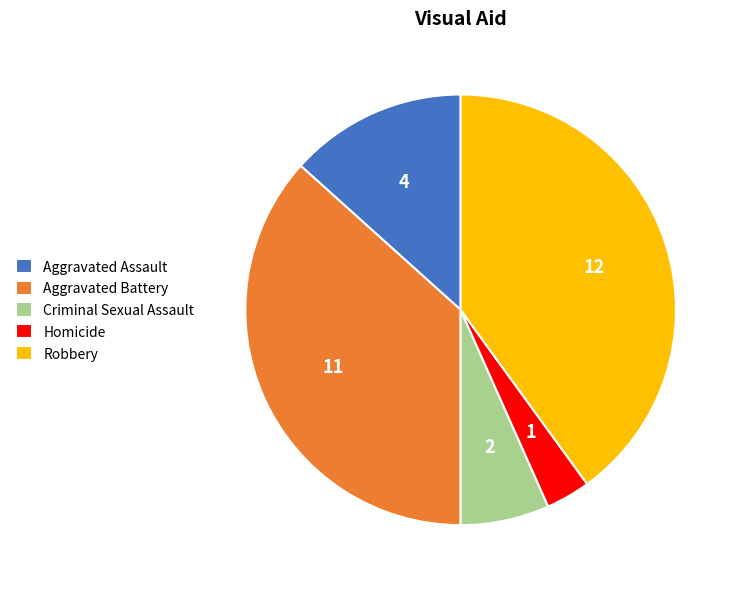

Which has a higher value, Robbery or Aggravated Assault?

Robbery